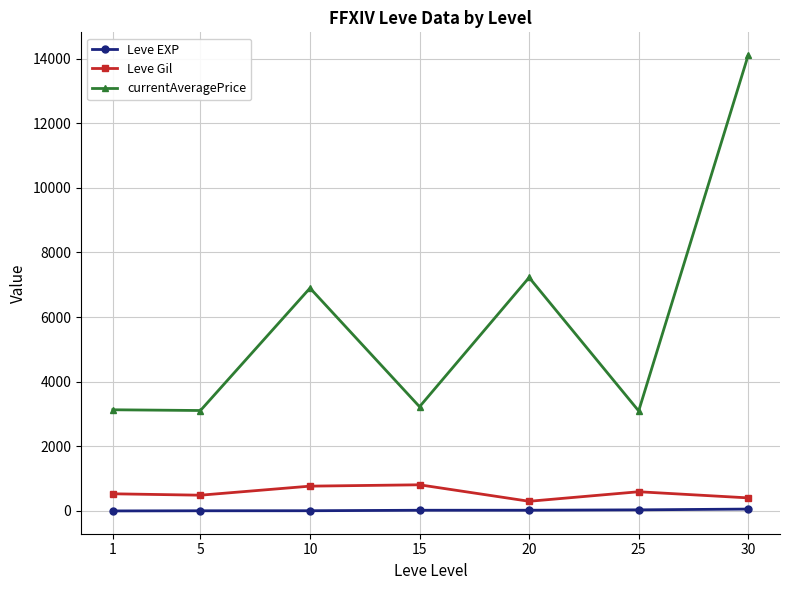

What is the minimum value for currentAveragePrice?

3095.8